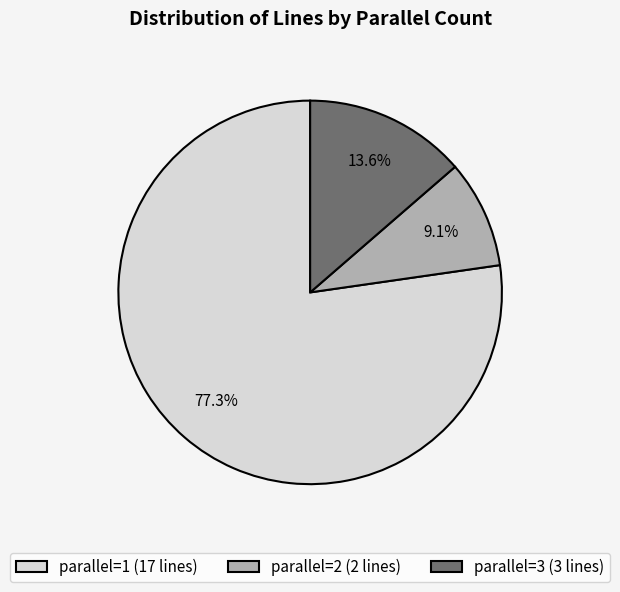

Does any single category account for the majority?

Yes